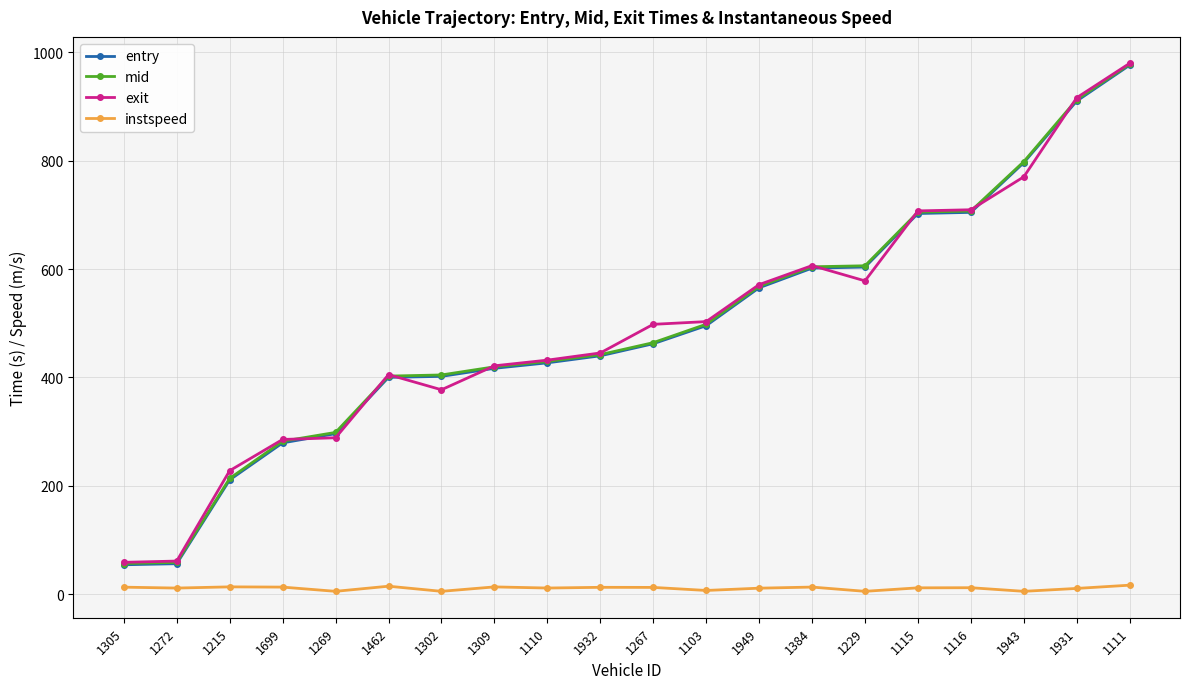

True or false: entry and instspeed cross at least once.

False